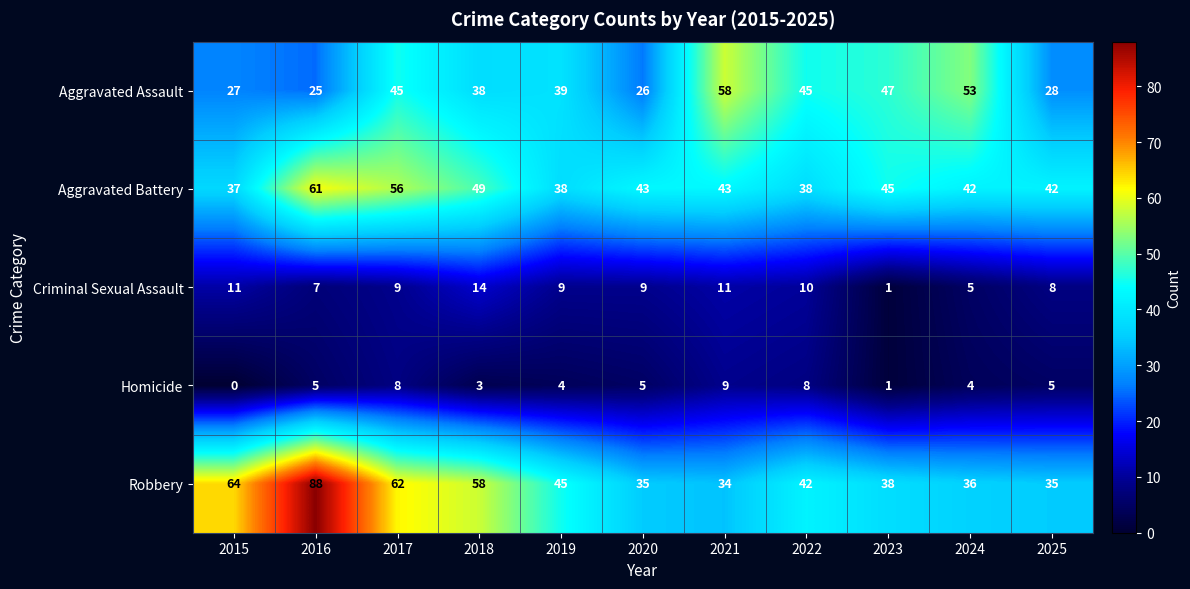

What value does the Aggravated Assault series have at 2016, to the nearest 5?

25